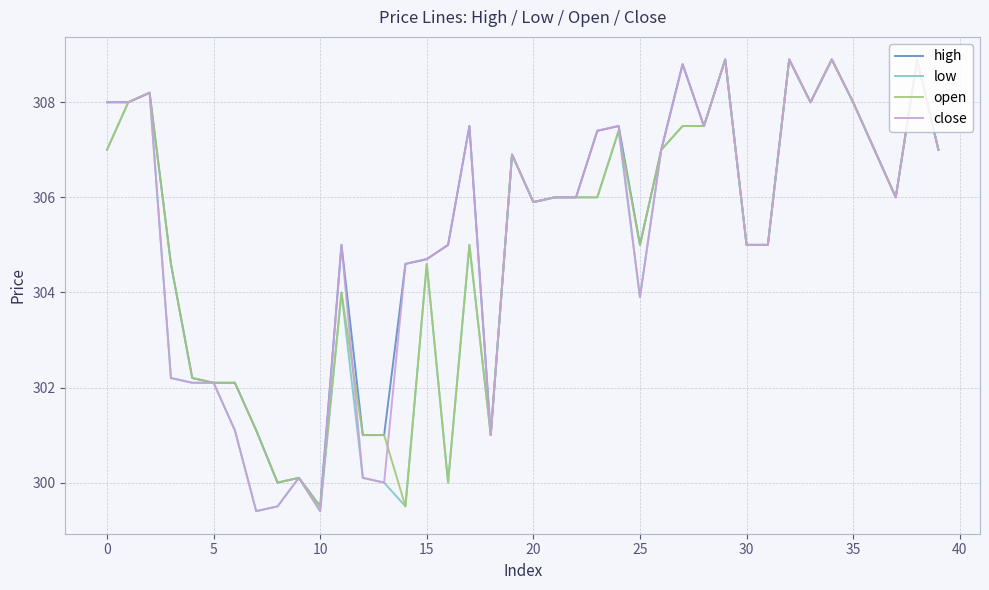

What is the minimum value shown in the chart?

299.4